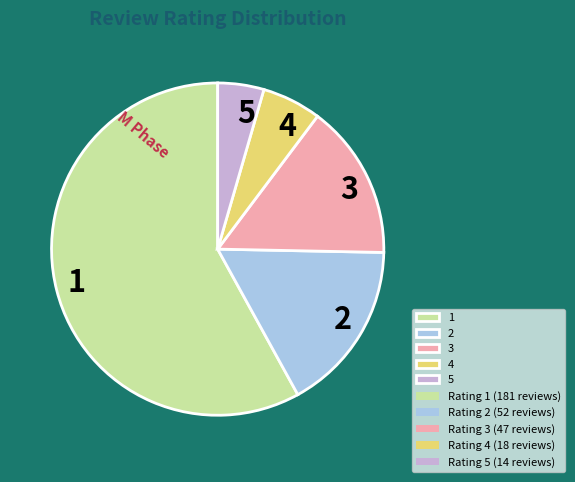

Between 5 and 3, which is larger?

3